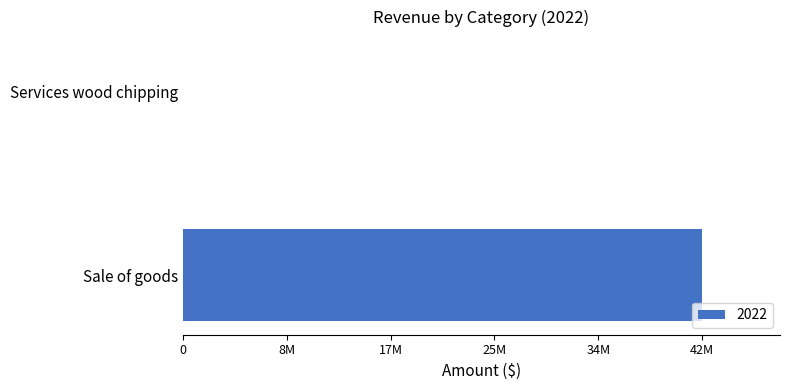

Rank the categories by value from highest to lowest.

Sale of goods, Services wood chipping